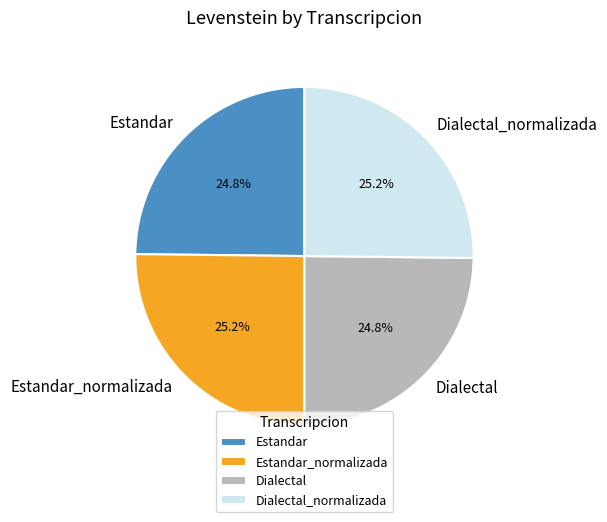

How many segments does this pie chart have?

4